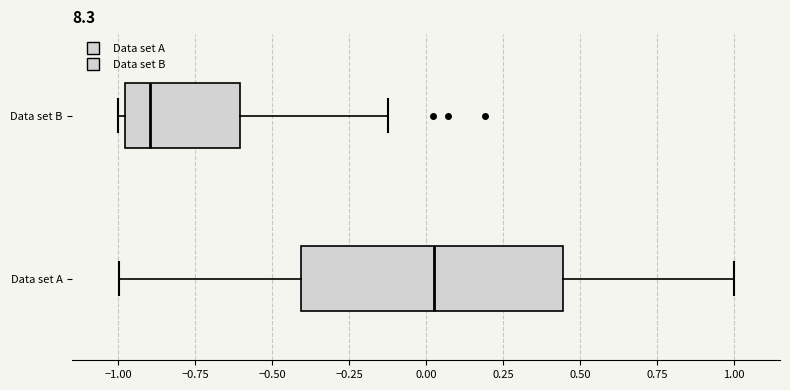

Reading bottom to top, read every box against the x-axis: the position of its median line, the range the box covers, and the ends of its whiskers. The values are not printed on the chart, so give them approximately, as read against the axis.

Data set A: median 0.05, box -0.40 to 0.45, whiskers -1.00 to 1.00
Data set B: median -0.90, box -1.00 to -0.60, whiskers -1.00 (just left of the box's left edge) to -0.10